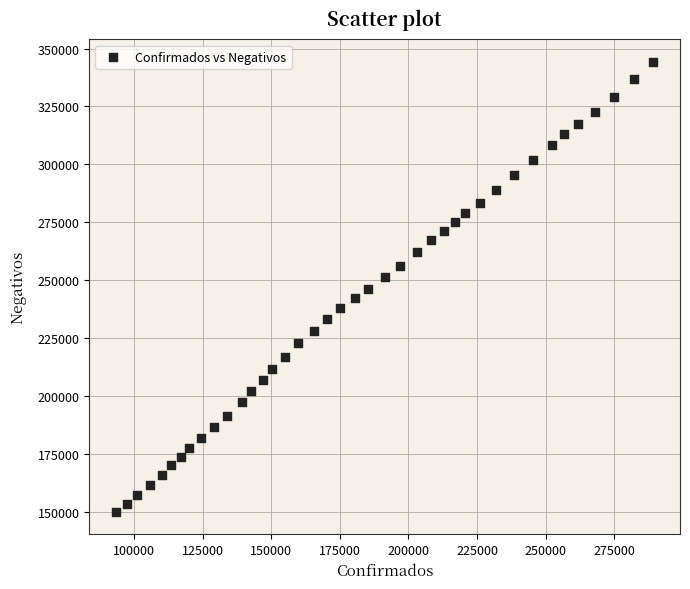

What is the range of X values (max minus min)?

195739